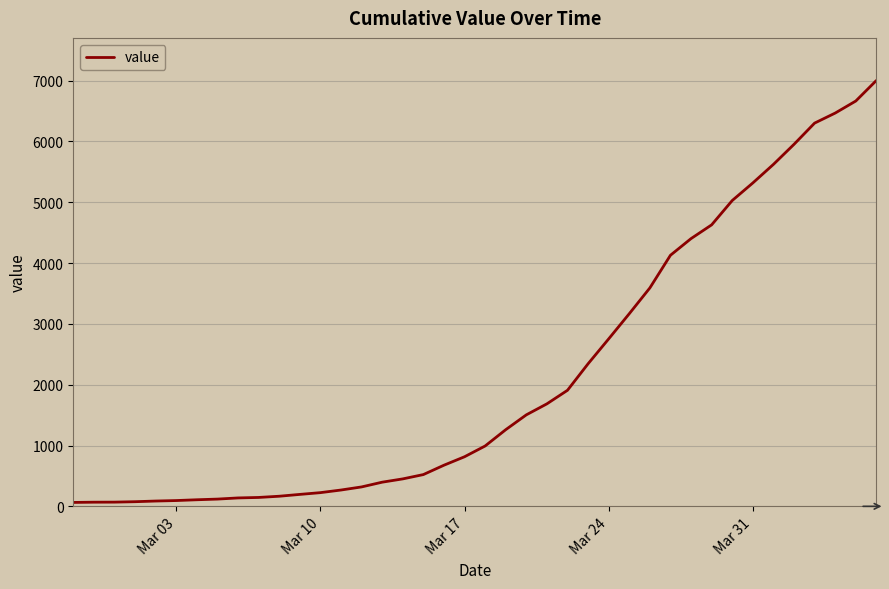

What is the greatest value displayed?

7002